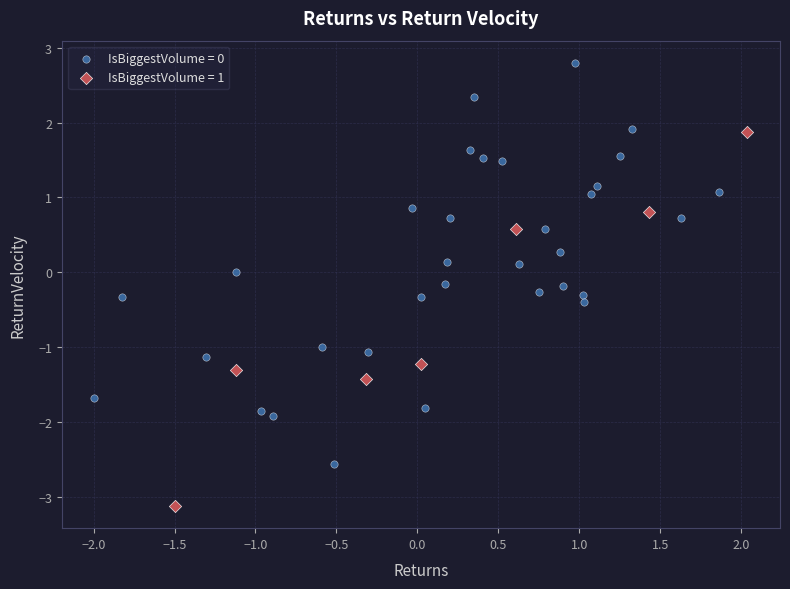

Which series contains the lowest Y value?

IsBiggestVolume = 1